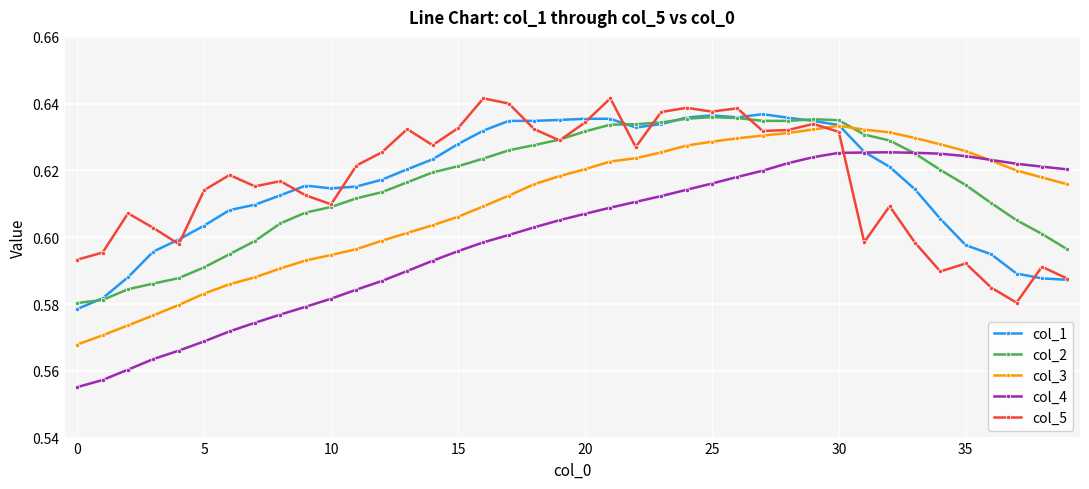

How many col_2 values are between 0 and 1?

40